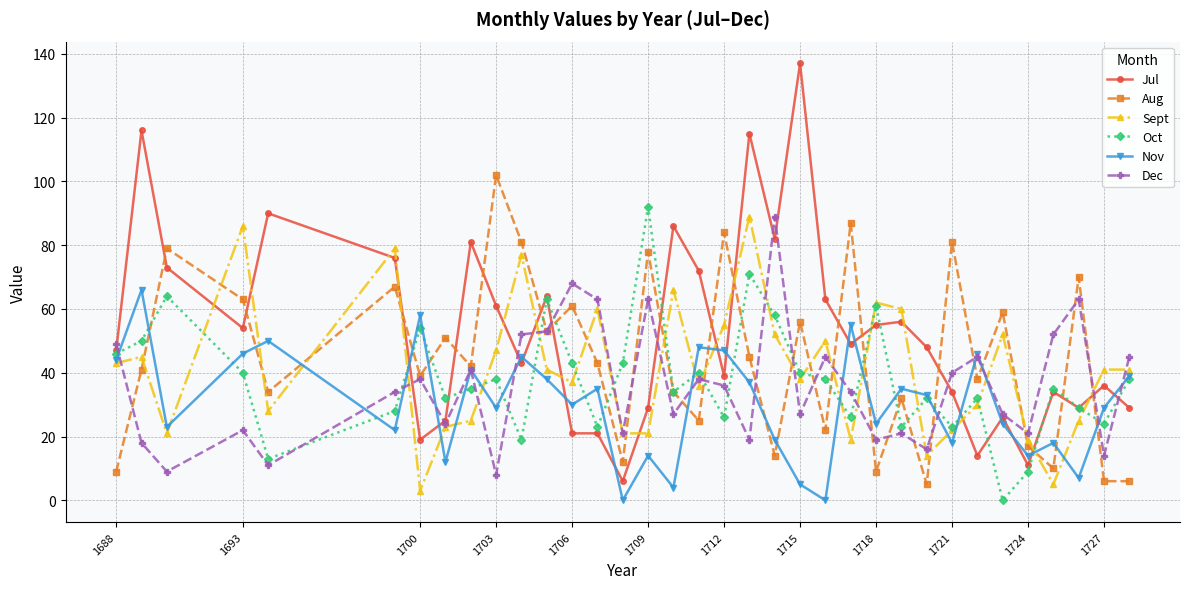

Which series has the largest total across all categories?

Jul